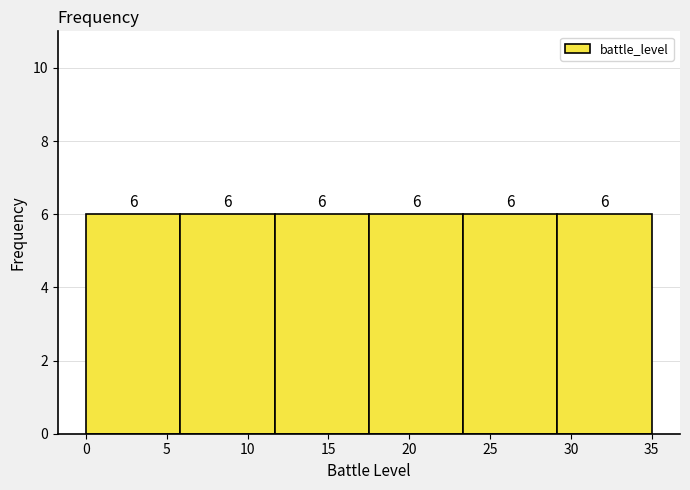

How tall is the bar that spans 0.0 to 6.0 on the x-axis? The bar edges are not printed on the chart, so give them approximately, as read against the axis.

6